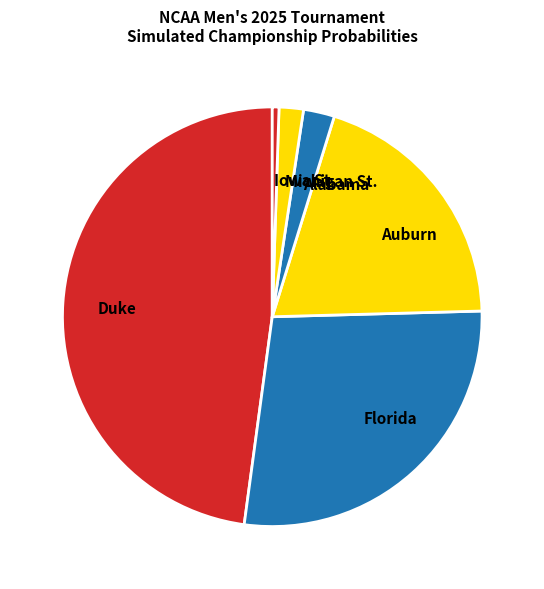

Do Alabama and Michigan St. together represent more than half of the pie?

No